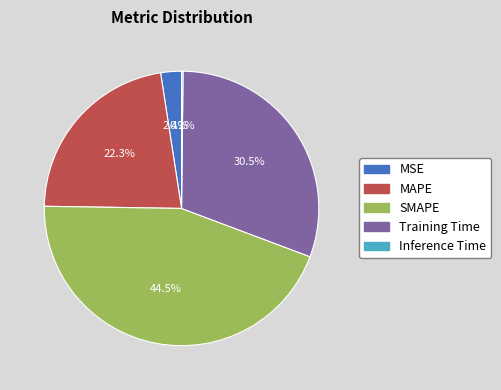

Is MAPE the majority of the pie?

No